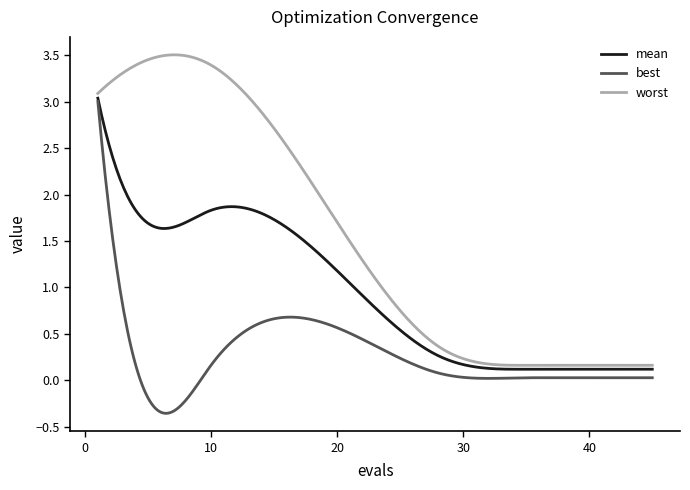

Which series has the largest total across all categories?

worst